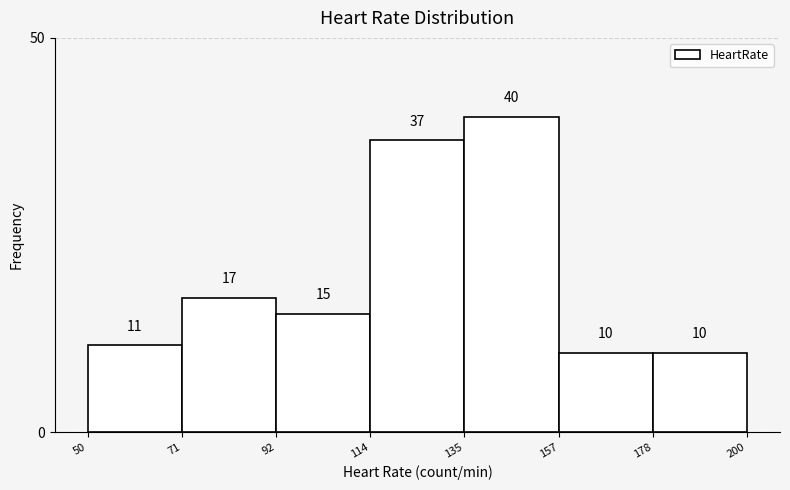

How tall is the bar that spans 178 to 200 on the x-axis?

10